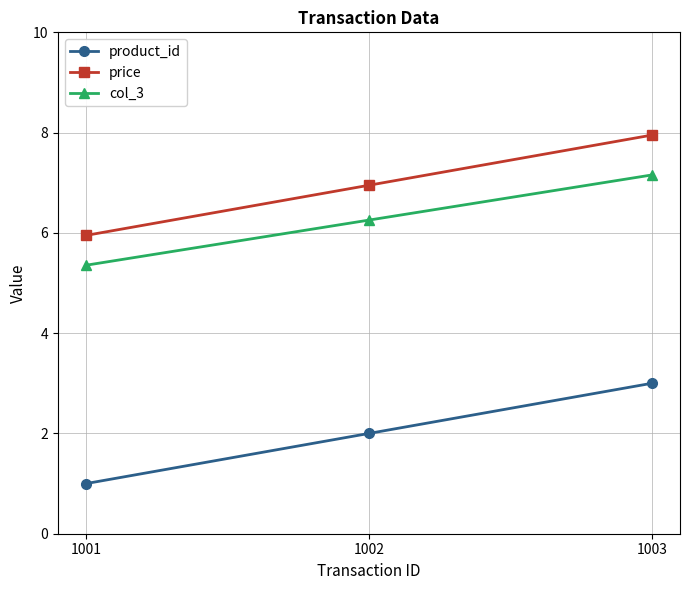

Which series has the largest total across all categories?

price